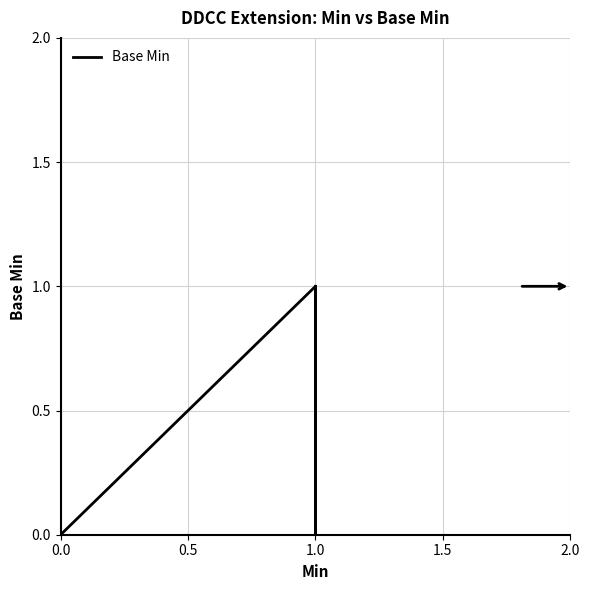

What is the difference between the values at 0.0 and 1.0?

1